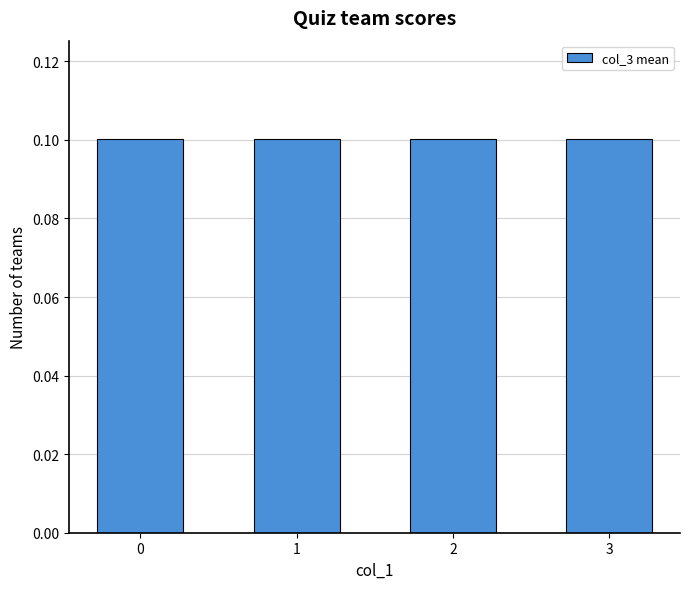

Reading right to left, list all the values displayed in this chart.

3=0.1	2=0.1	1=0.1	0=0.1